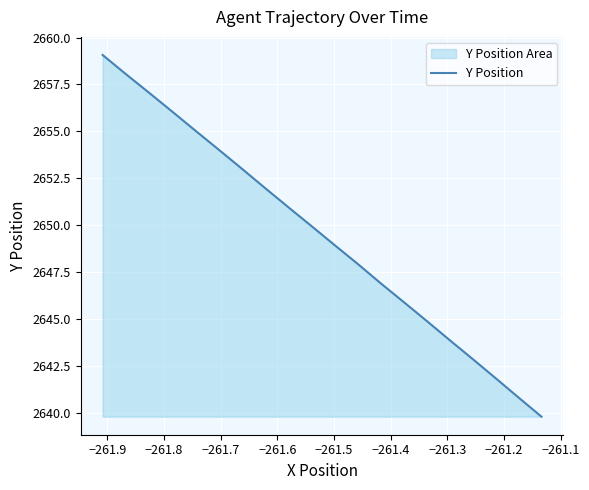

Reading left to right, transcribe all the data shown in this chart.

2659.1	2658.1	2657.0	2656.0	2655.0	2654.0	2653.0	2652.0	2650.9	2649.9	2648.9	2647.9	2646.9	2645.9	2644.8	2643.8	2642.8	2641.8	2640.8	2639.8